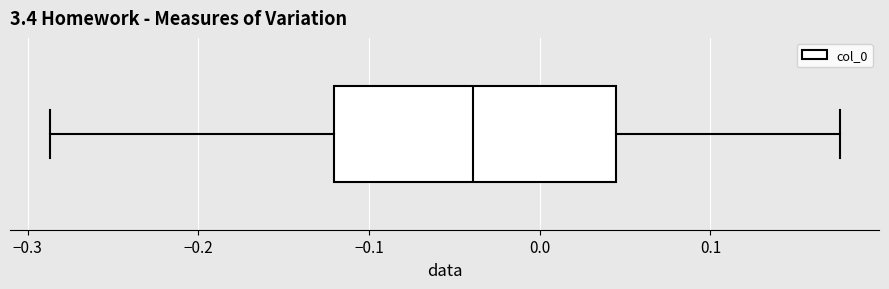

Read this box plot against the x-axis: the position of the median line, the range covered by the box, and the ends of both whiskers. The values are not printed on the chart, so give them approximately, as read against the axis.

median -0.04, box -0.12 to 0.04, whiskers -0.29 to 0.18